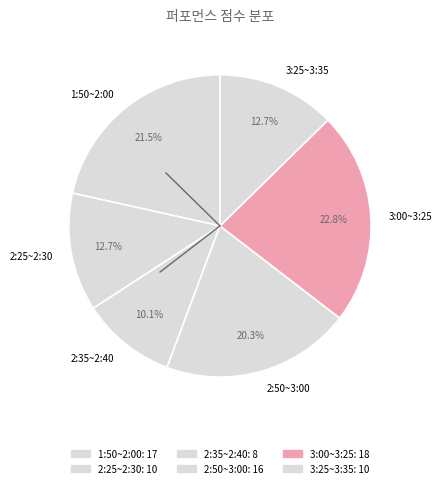

Does any single category account for the majority?

No